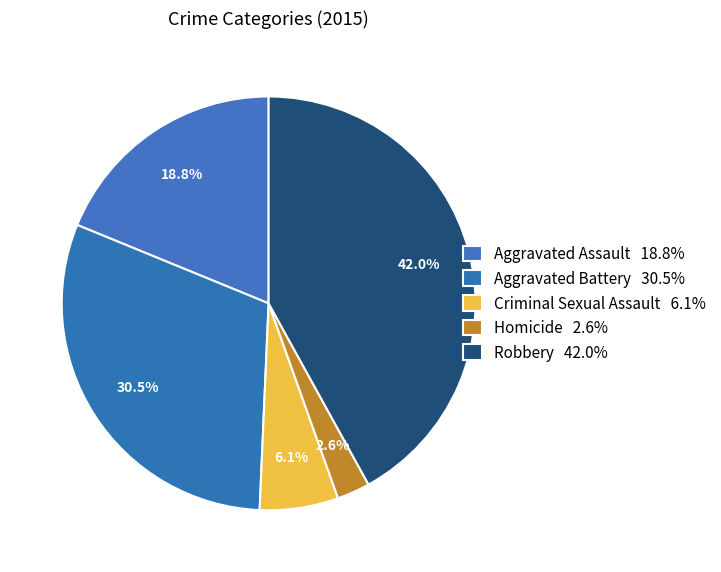

Count the number of slices in the pie.

5